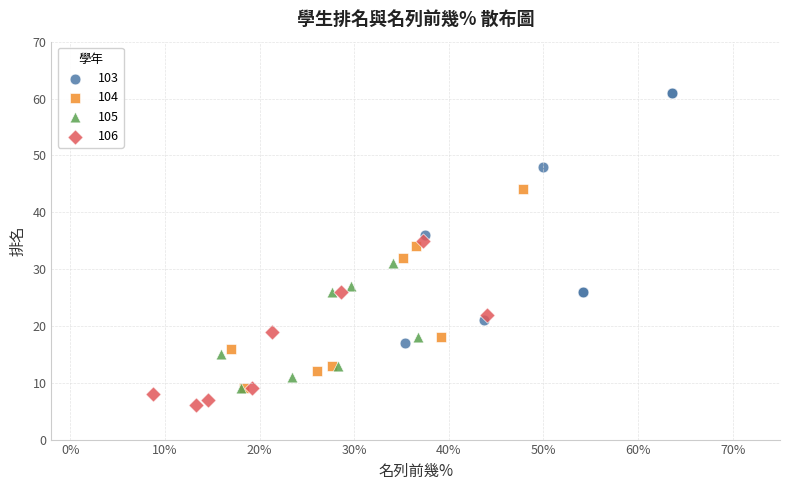

What are all the series names shown in the legend?

103, 104, 105, 106